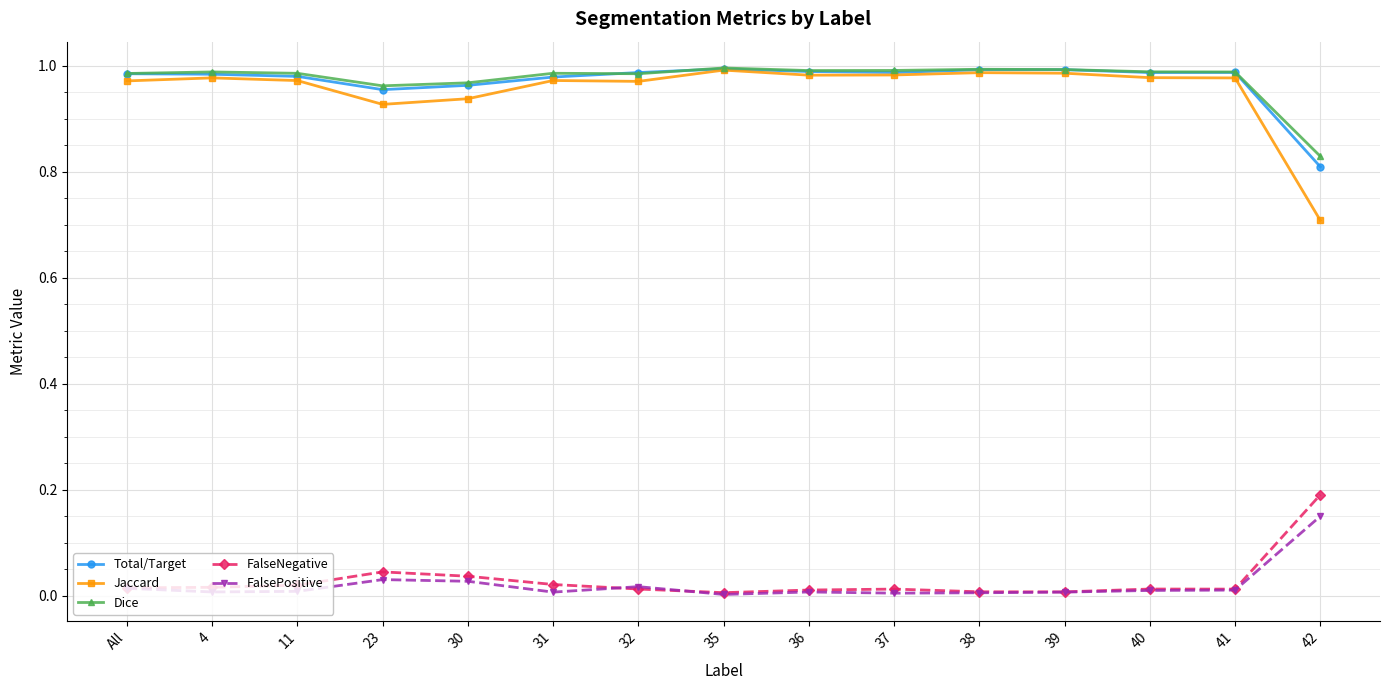

What is the label of the 15th point from the left?

42